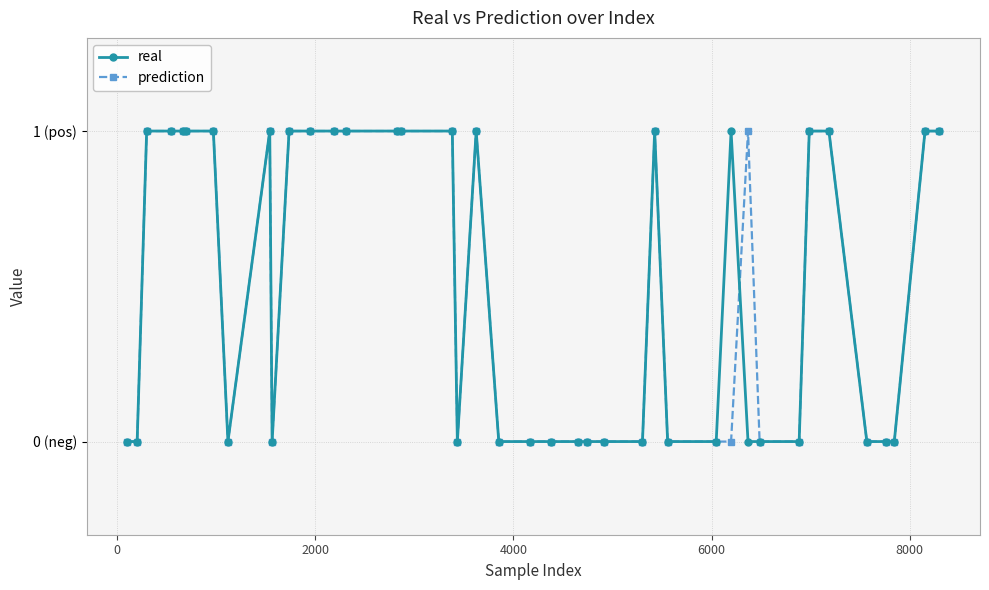

Does the chart have visible grid lines?

Yes